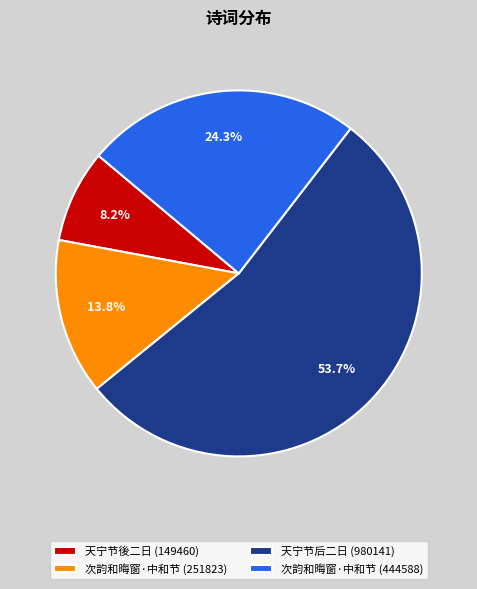

Which slice is the smallest?

天宁节後二日 (149460)